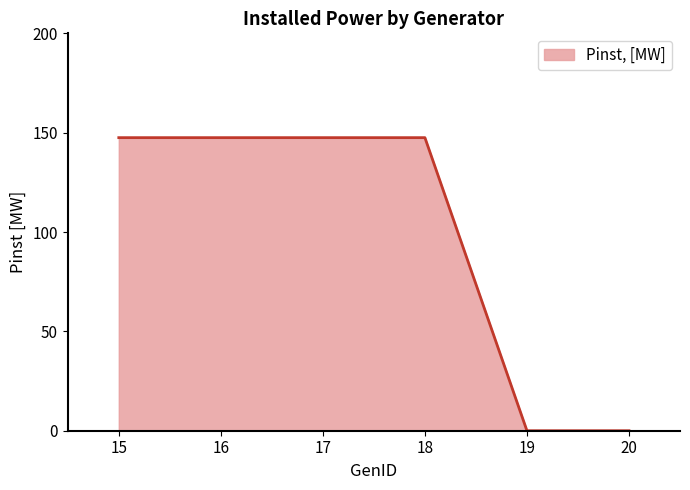

Reading right to left, transcribe all the data shown in this chart.

20=0.0	19=0.0	18=147.5	17=147.5	16=147.5	15=147.5